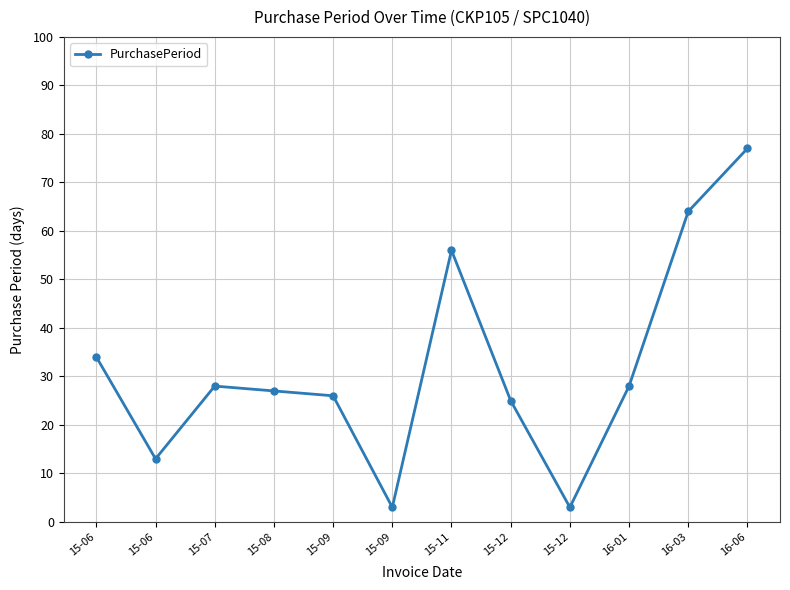

The chart shows a value of 56 at 15-11. True or false?

True